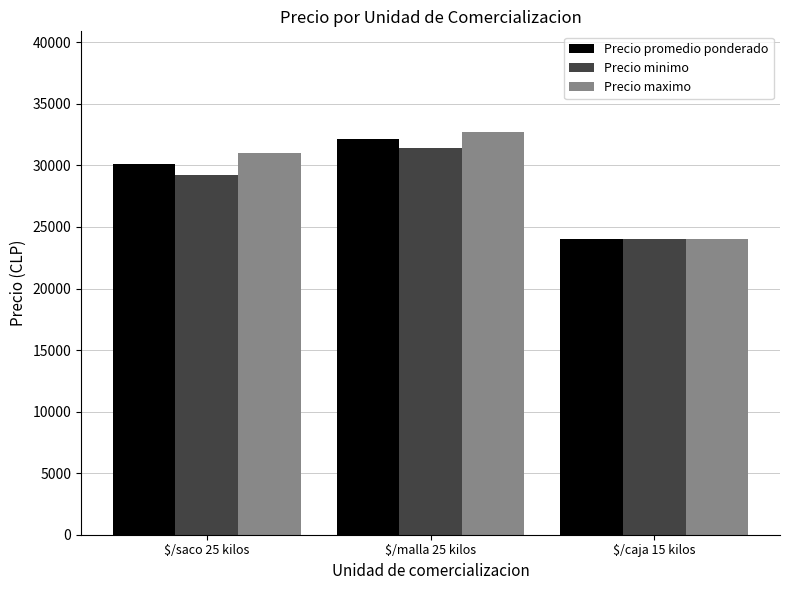

Read the Precio maximo value at $/saco 25 kilos, to the nearest 10.

31000